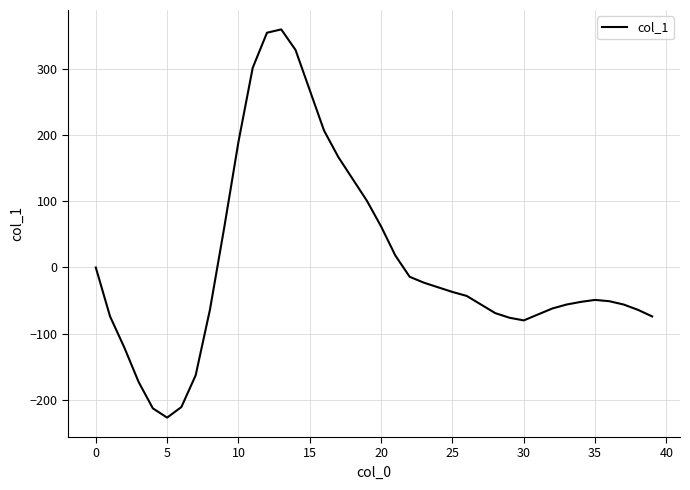

What is the difference between the maximum and minimum values?

587